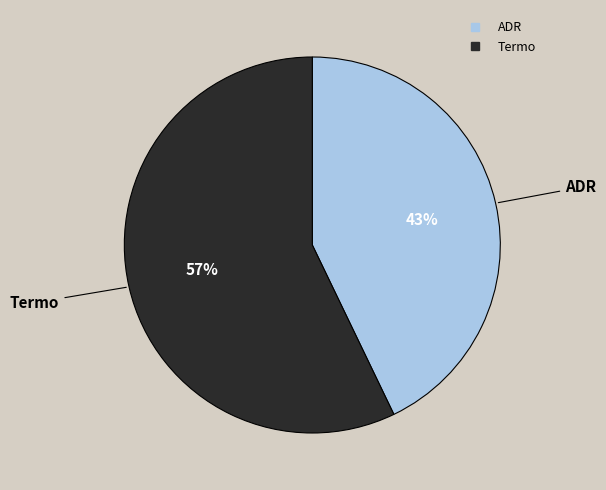

Does ADR account for over 50% of the chart?

No